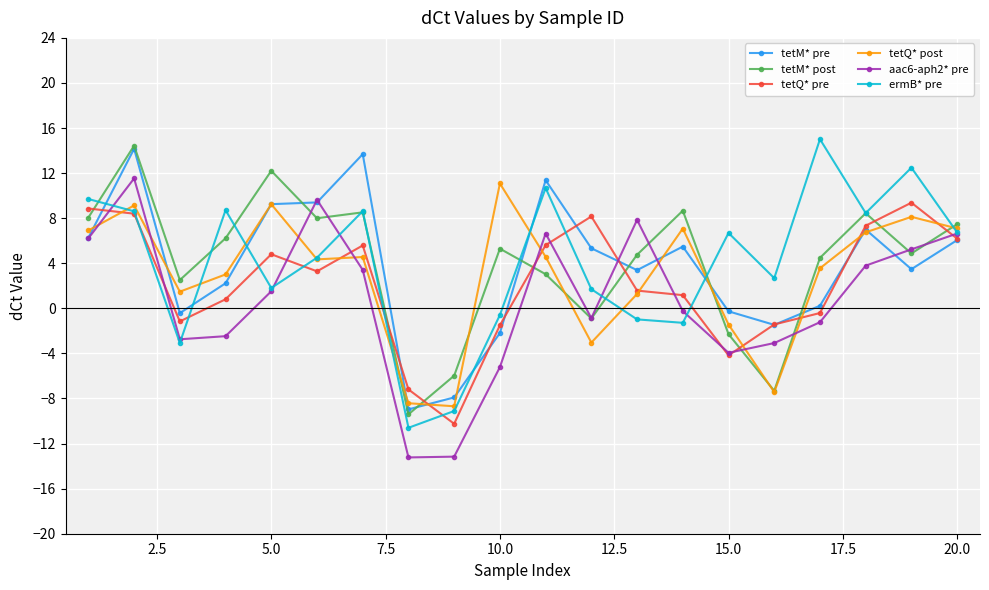

How many data points does each series have?

20